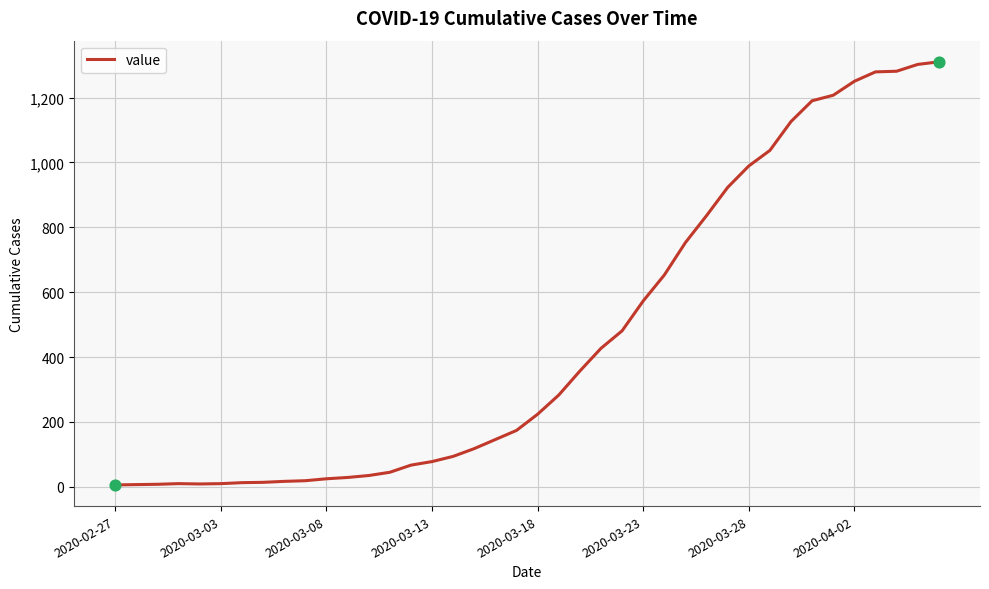

What is the greatest value displayed?

1310